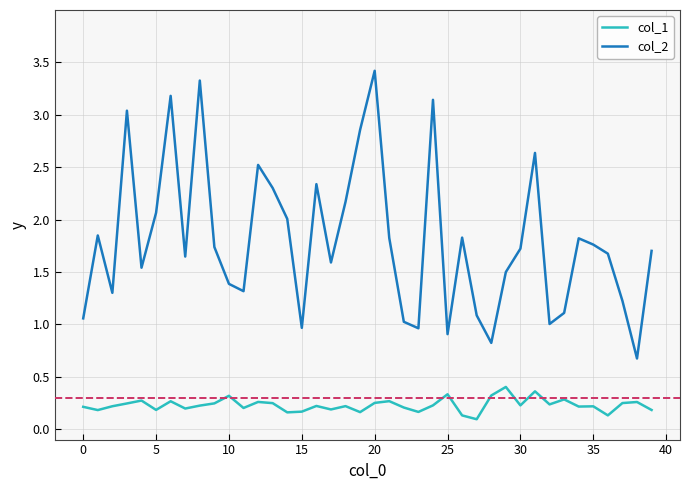

Is this an area chart (filled region under the line)?

No